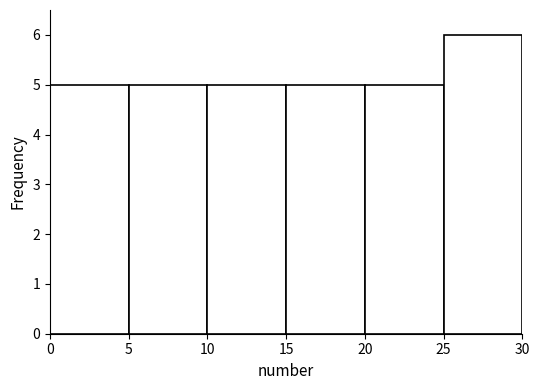

Reading left to right, list every bar in this chart as the range it spans on the x-axis followed by its height. The values are not printed on the chart, so give them approximately, as read against the axis.

0 to 5: 5
5 to 10: 5
10 to 15: 5
15 to 20: 5
20 to 25: 5
25 to 30: 6